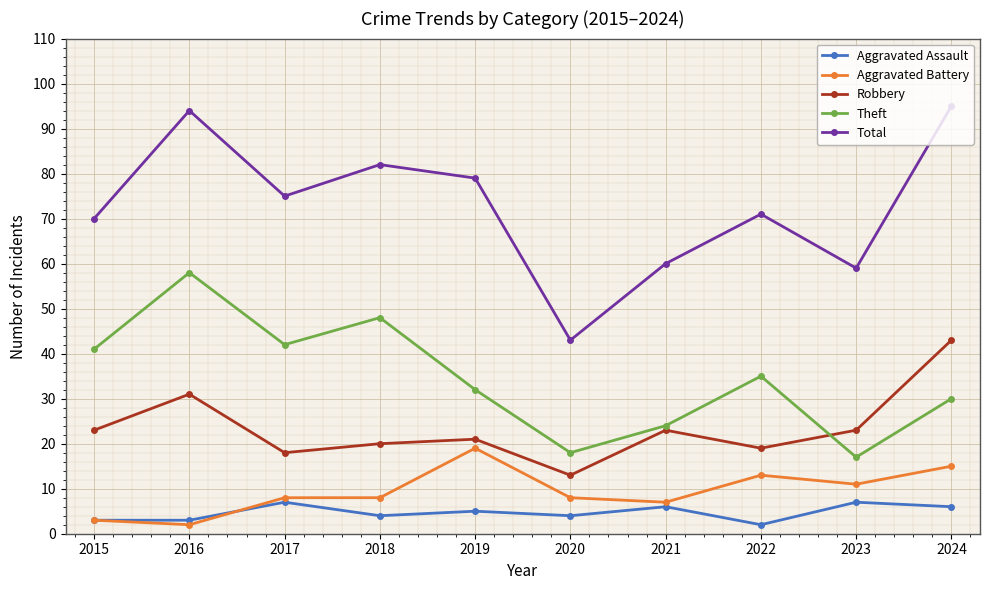

Which series has the largest range (max minus min)?

Total